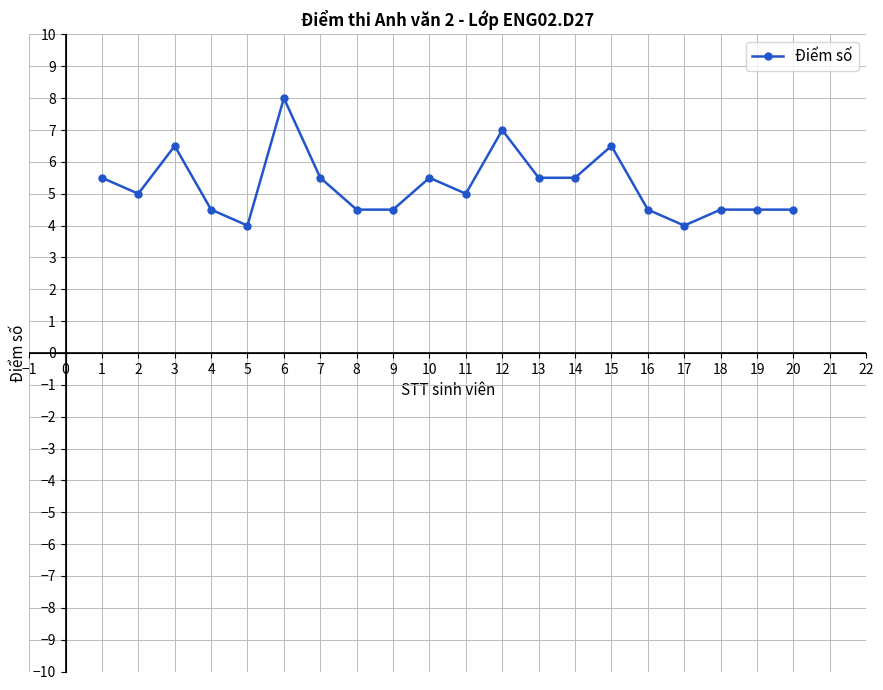

What is the difference between the values at 13 and 8?

1.0